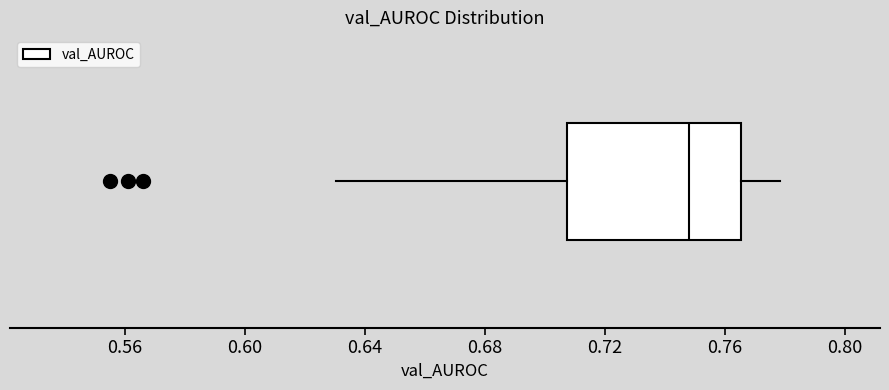

Transcribe this box plot: give where the median line is, the range the box spans, and where the two whiskers end, as read against the x-axis. The values are not printed on the chart, so give them approximately, as read against the axis.

median 0.750, box 0.710 to 0.765, whiskers 0.630 to 0.780